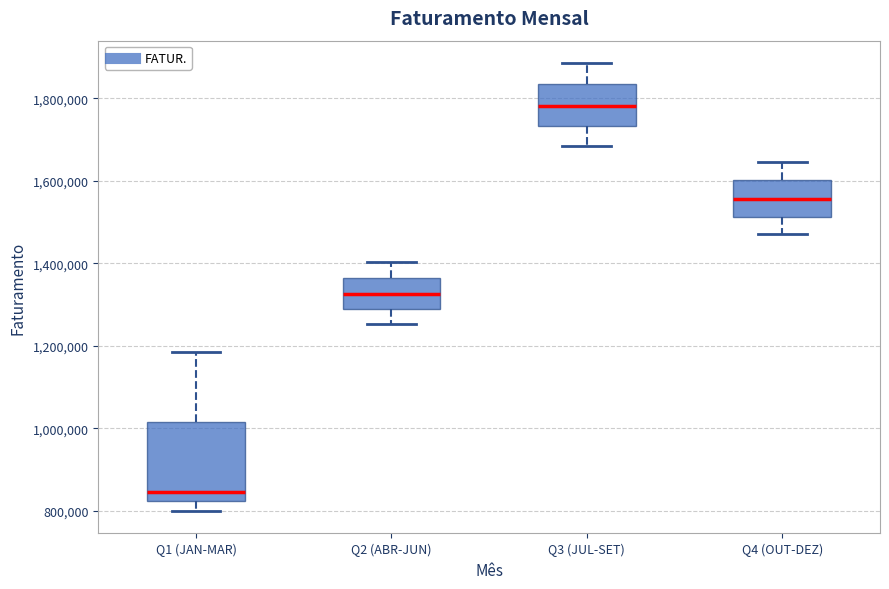

Comparing the boxes themselves (not the whiskers), which one is the tallest?

Q1 (JAN-MAR)